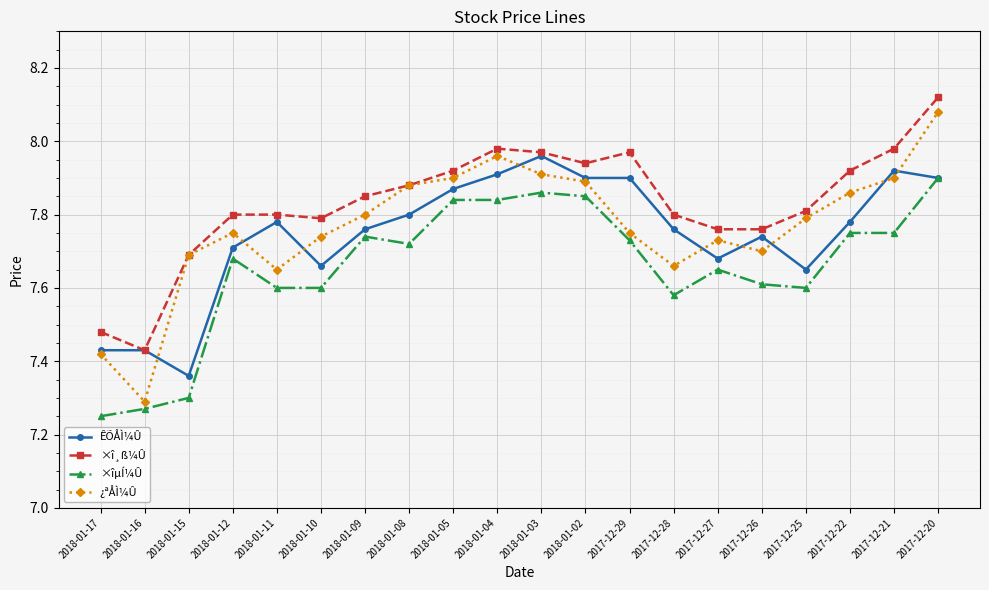

True or false: ¿ªÅÌ¼Û and ÊÕÅÌ¼Û cross at least once.

True